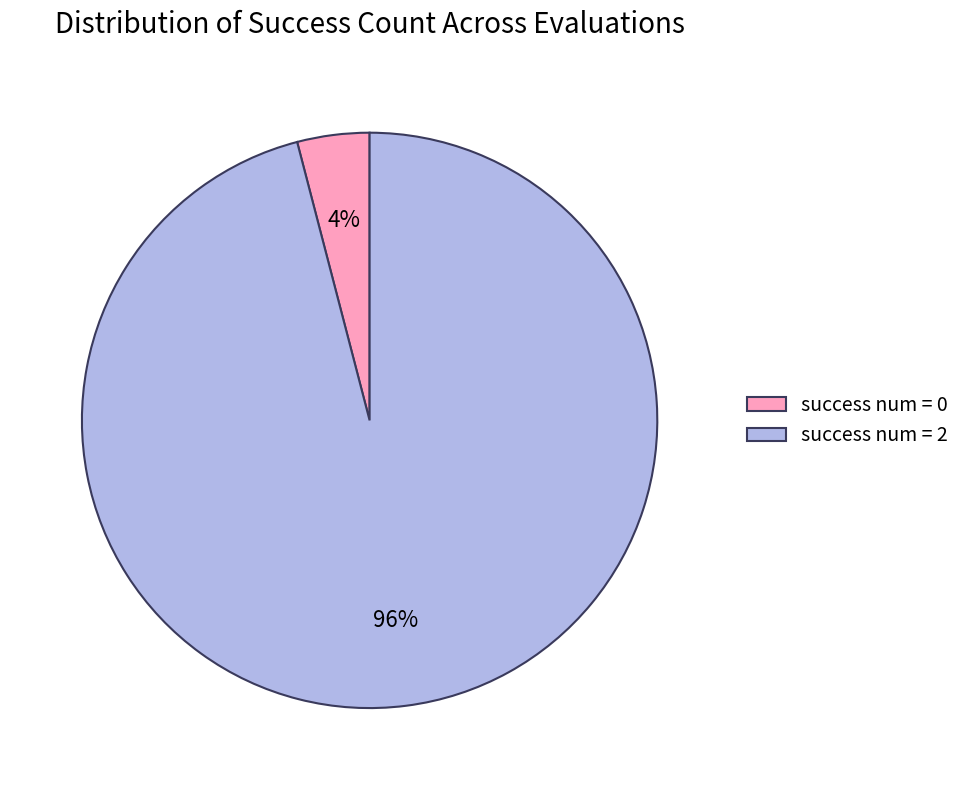

Between success num = 0 and success num = 2, which is larger?

success num = 2